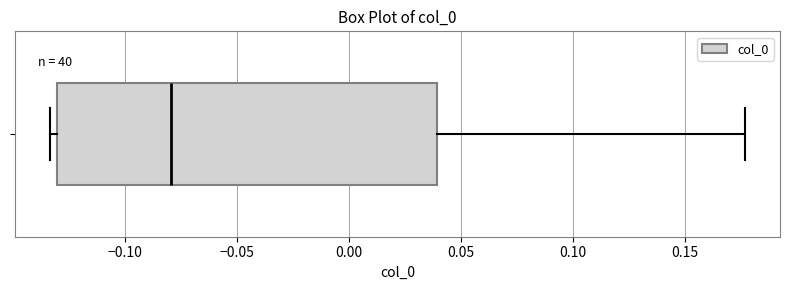

Transcribe this box plot: give where the median line is, the range the box spans, and where the two whiskers end, as read against the x-axis. The values are not printed on the chart, so give them approximately, as read against the axis.

median -0.080, box -0.130 to 0.040, whiskers -0.135 to 0.175